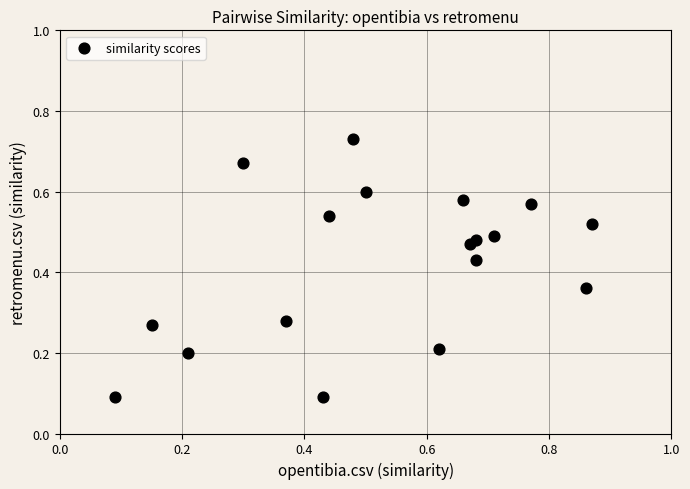

What is the range of X values (max minus min)?

0.8